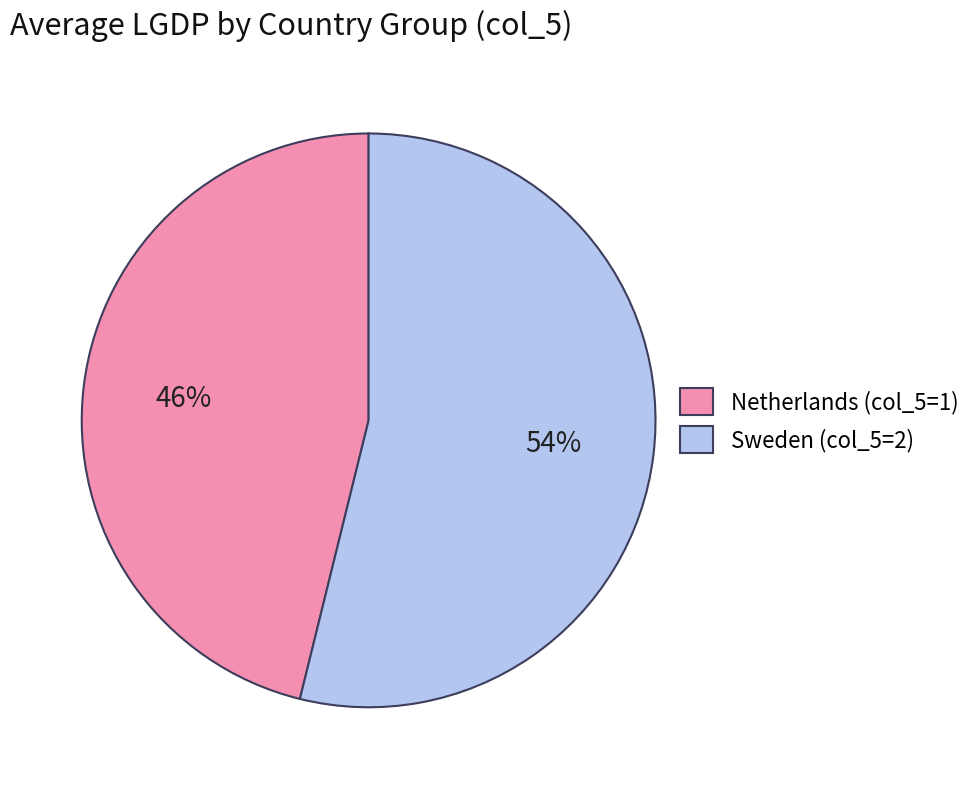

To the nearest percent, what portion does Sweden (col_5=2) represent?

54%